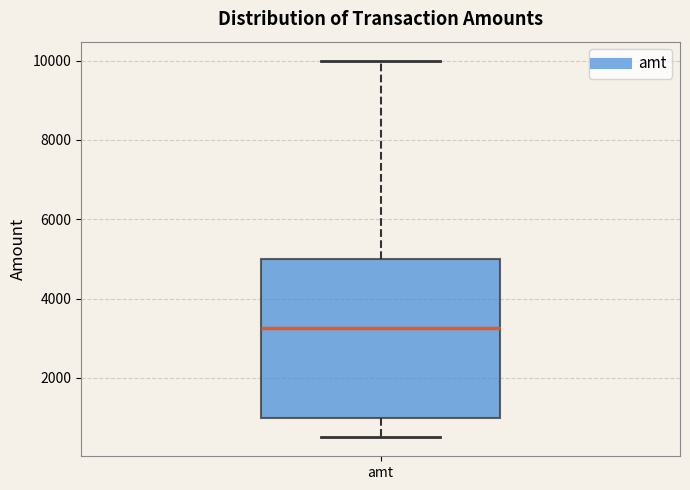

Read this box plot against the y-axis: the position of the median line, the range covered by the box, and the ends of both whiskers. The values are not printed on the chart, so give them approximately, as read against the axis.

median 3200, box 1000 to 5000, whiskers 600 to 10000